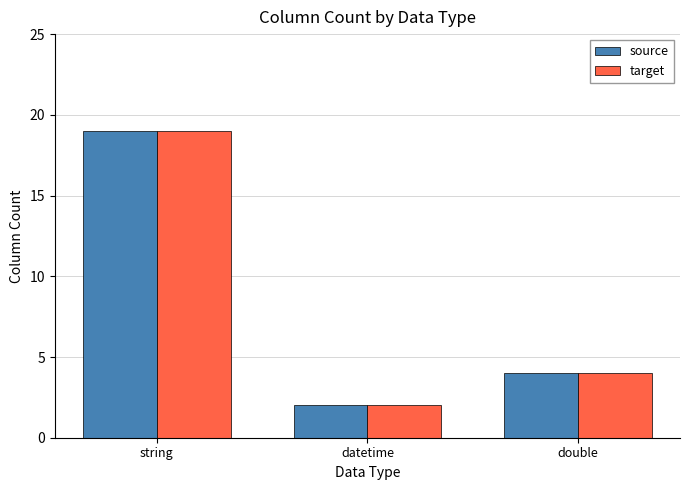

Reading right to left, transcribe all the data shown in this chart.

source: 4	2	19
target: 4	2	19